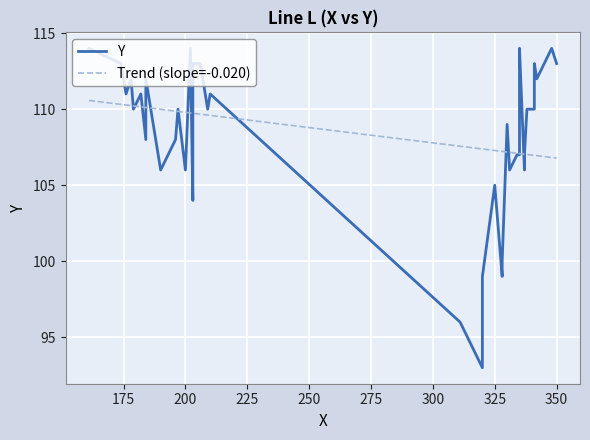

At which label is the value closest to 103?

203